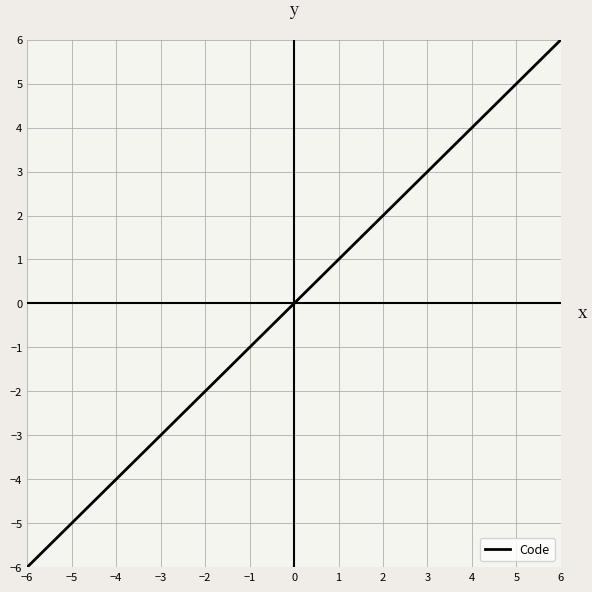

What is the value of the 1st point from the left?

-6